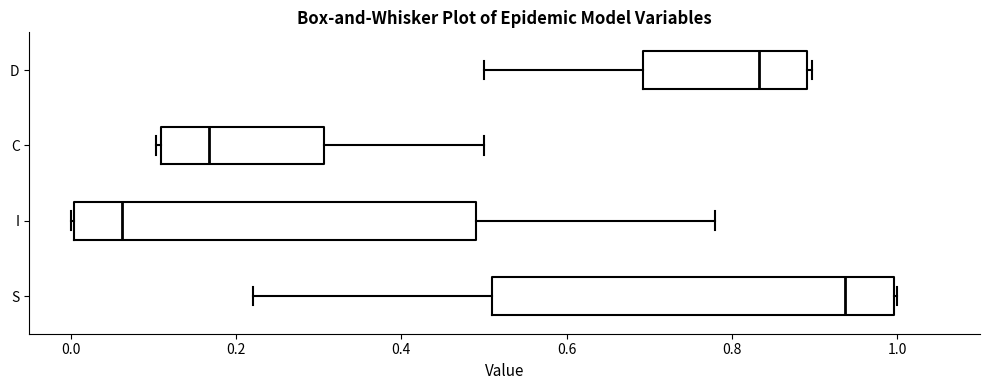

Where does the median line of the box for I sit on the x-axis? The values are not printed on the chart, so give them approximately, as read against the axis.

0.06